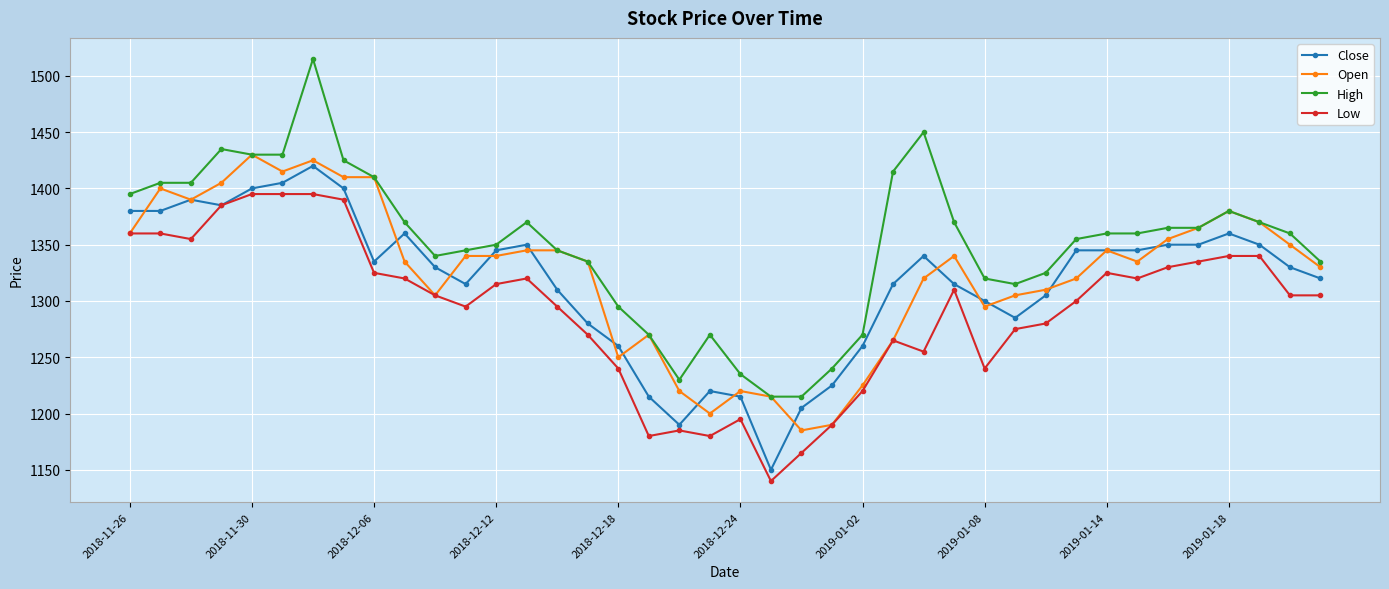

How many lines are shown in the chart?

4